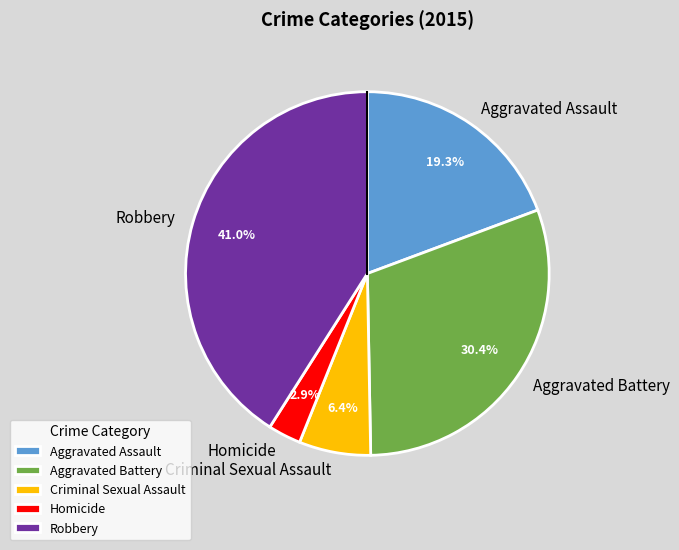

Does Aggravated Assault represent more than half of the total?

No